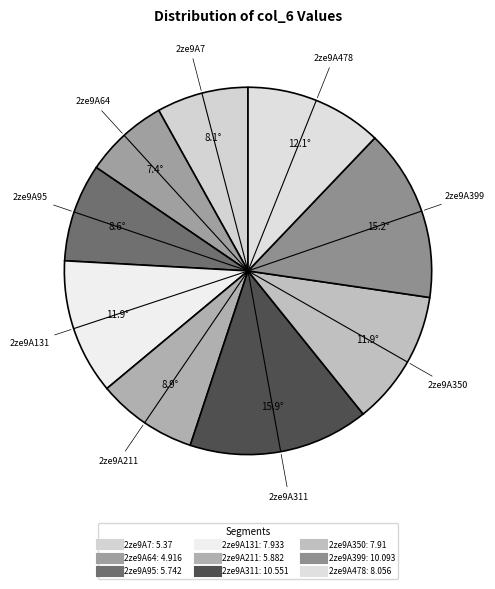

Is it true that 2ze9A7 is 16% of the pie?

False